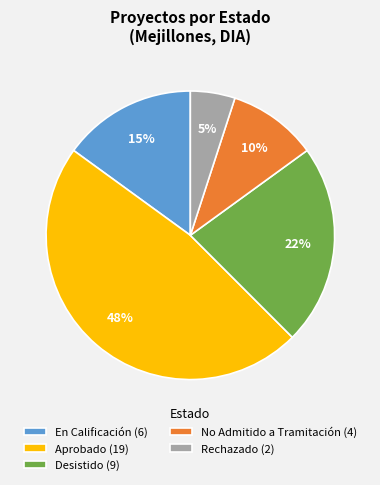

Which slice is the smallest?

Rechazado (2)